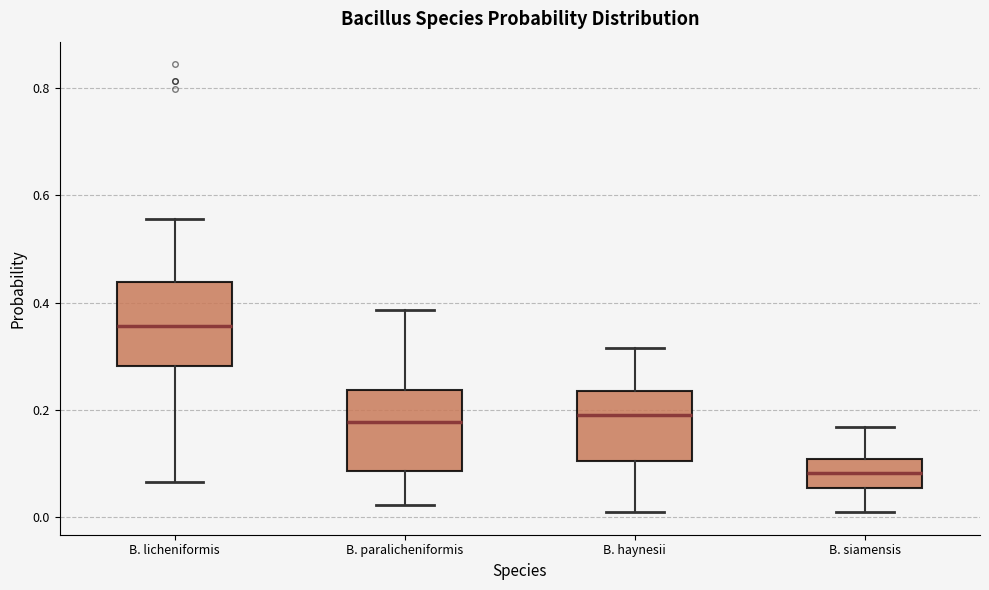

Where is the upper edge of the box for B. paralicheniformis on the y-axis? The values are not printed on the chart, so give them approximately, as read against the axis.

0.24